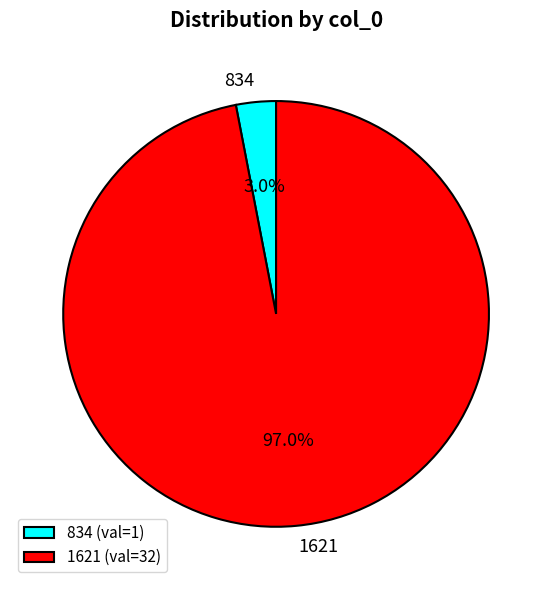

Combined, what portion of the pie is 1621 and 834?

100.0%